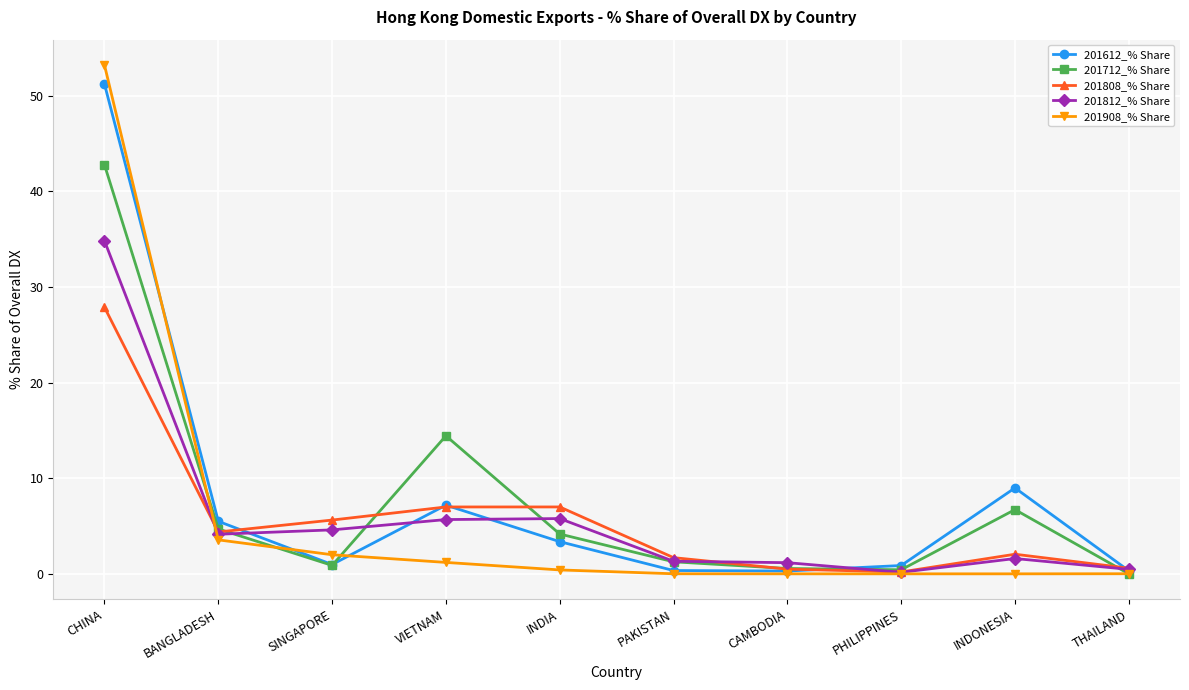

Read the 201908_% Share value at INDIA.

0.4